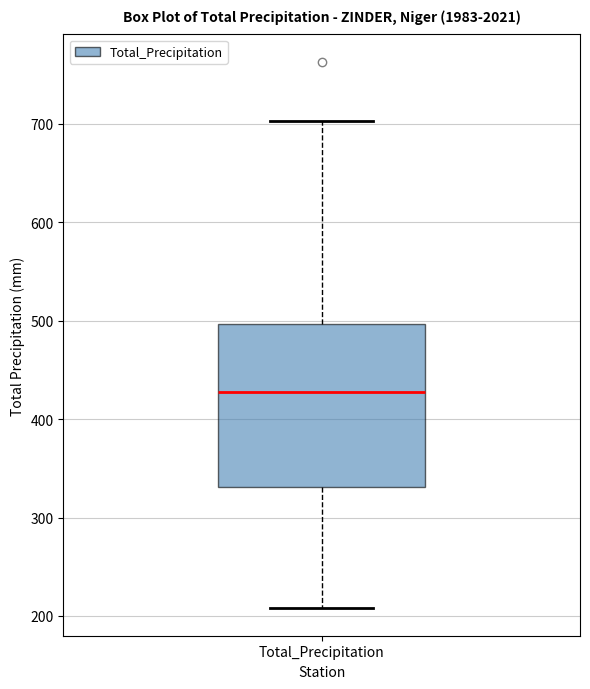

Where does the upper whisker of the box for Total_Precipitation end on the y-axis? The values are not printed on the chart, so give them approximately, as read against the axis.

700